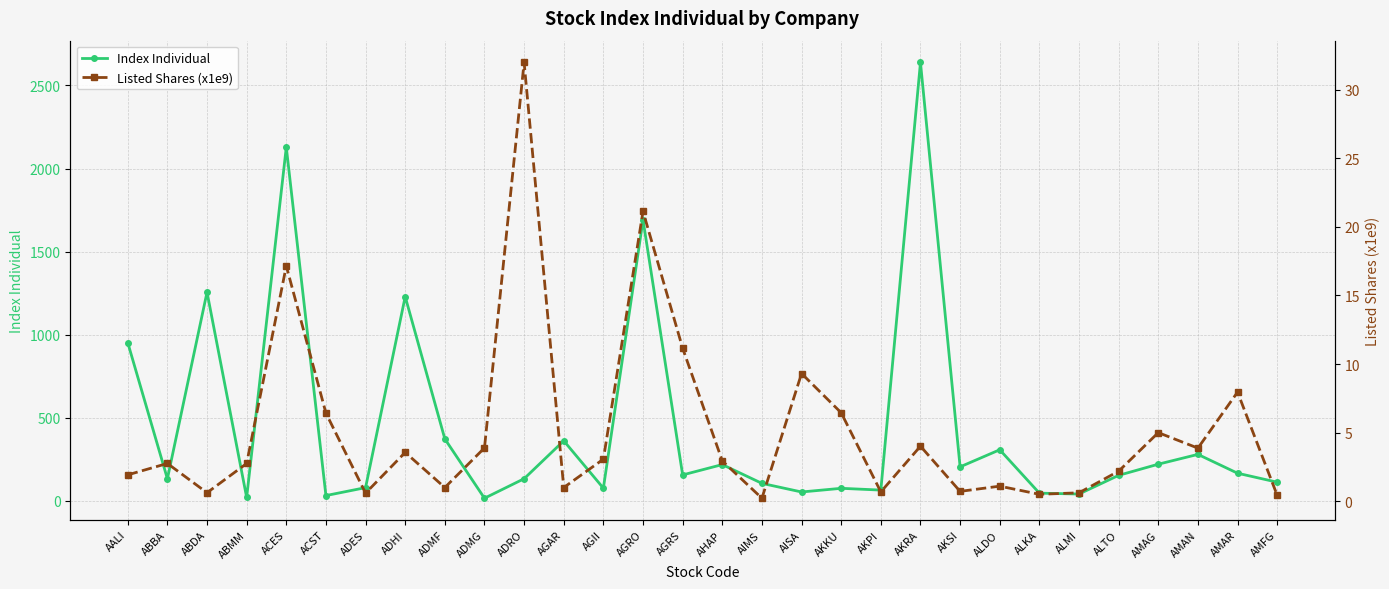

List the series in order of their peak value, highest first.

Index Individual, Listed Shares (x1e9)